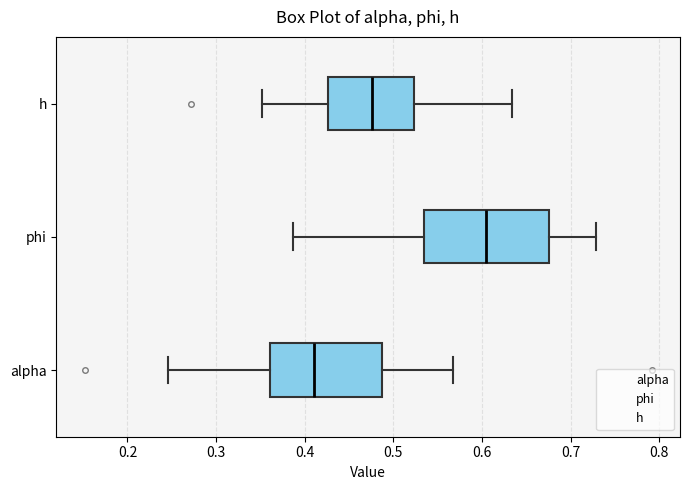

Reading bottom to top, read every box against the x-axis: the position of its median line, the range the box covers, and the ends of its whiskers. The values are not printed on the chart, so give them approximately, as read against the axis.

alpha: median 0.41, box 0.36 to 0.49, whiskers 0.25 to 0.57
phi: median 0.60, box 0.53 to 0.68, whiskers 0.39 to 0.73
h: median 0.48, box 0.43 to 0.52, whiskers 0.35 to 0.63